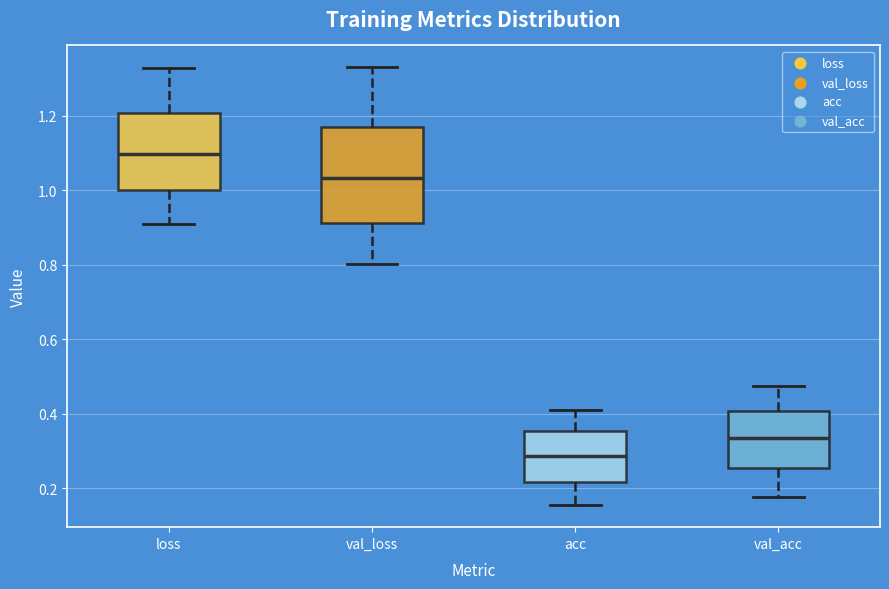

Comparing the boxes themselves (not the whiskers), which one is the tallest?

val_loss